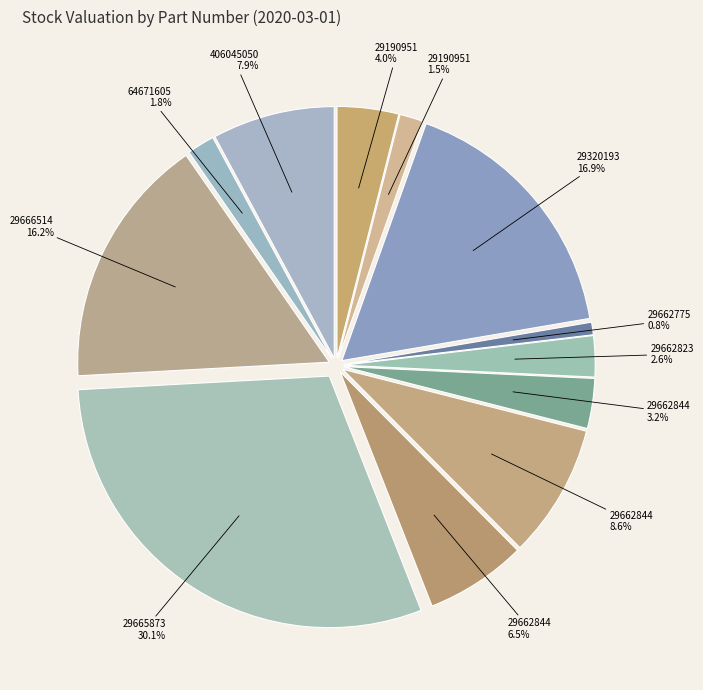

To the nearest percent, what portion does 29320193 represent?

17%